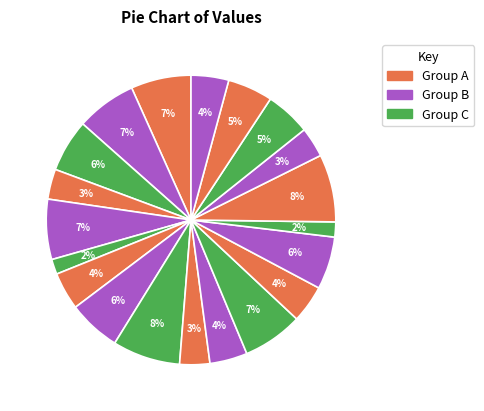

Count the number of slices in the pie.

20